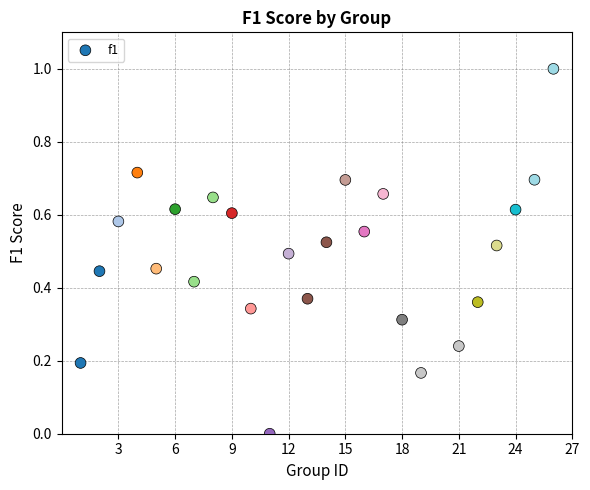

What is the range of Y values (max minus min)?

1.0